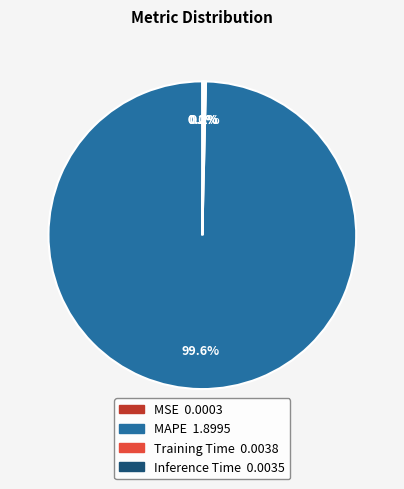

What portion of the pie excludes MAPE?

0.4%